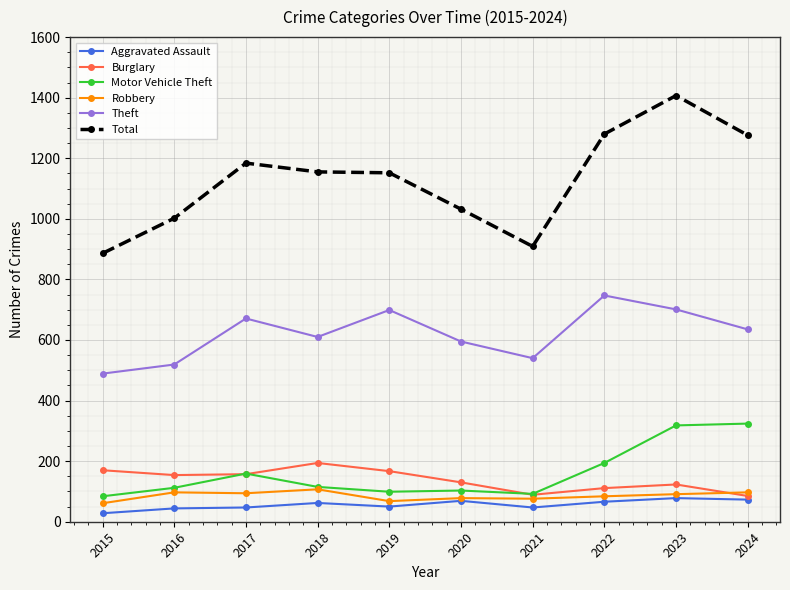

What is the difference between the Robbery values at 2022 and 2015?

23